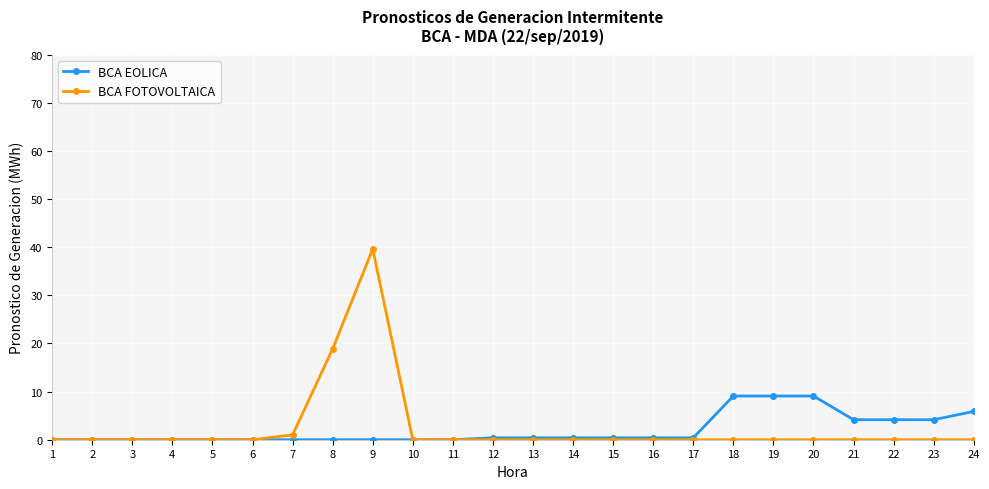

At 23, list the series in order from smallest to largest.

BCA FOTOVOLTAICA, BCA EOLICA